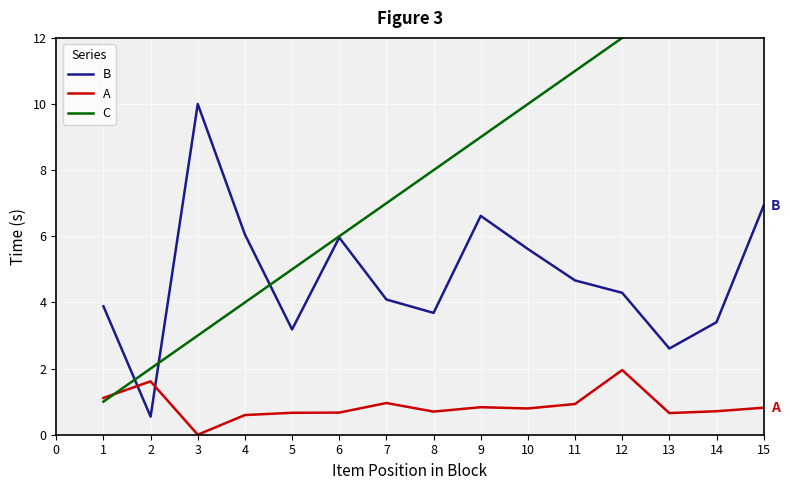

At which label does A reach its peak?

12